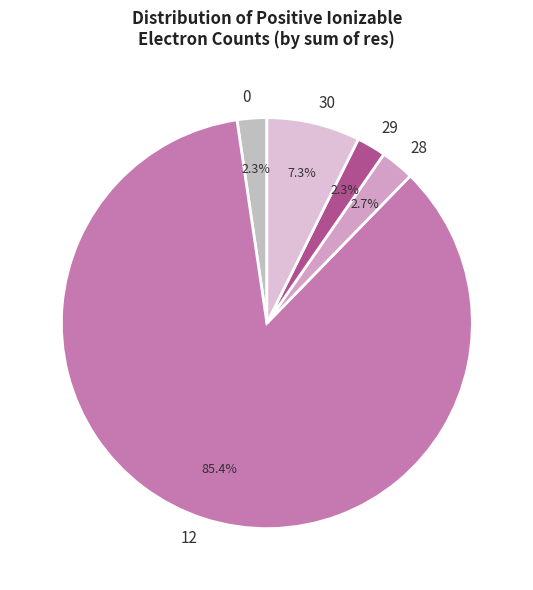

What is the total percentage of 12 and 29?

87.7%